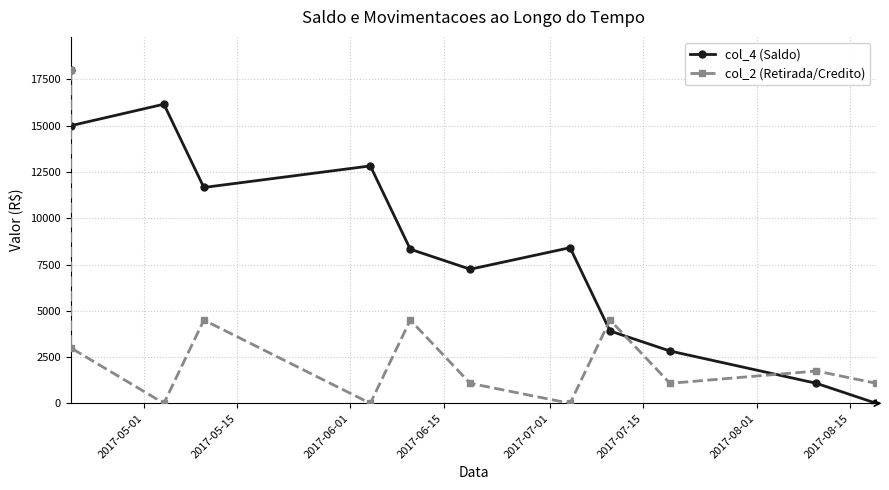

True or false: col_4 (Saldo) and col_2 (Retirada/Credito) cross at least once.

True